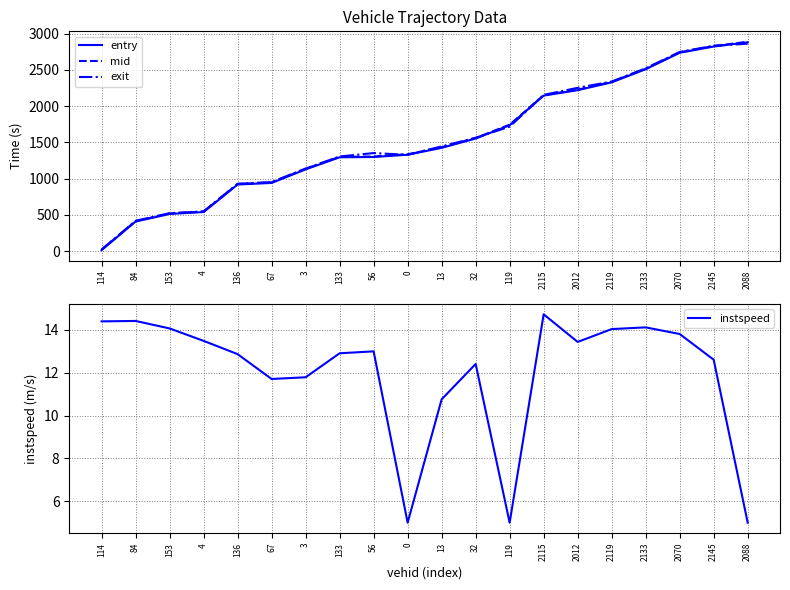

What position from the left is 133?

8